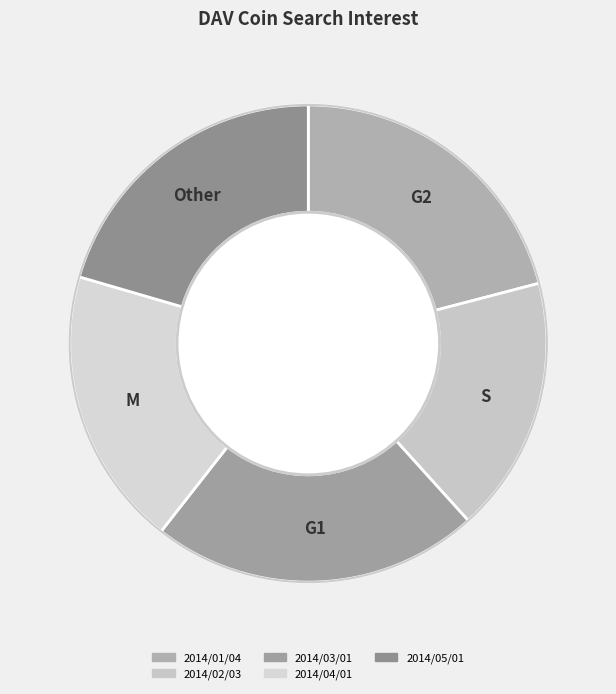

How much of the chart is everything except 2014/04/01?

81.1%